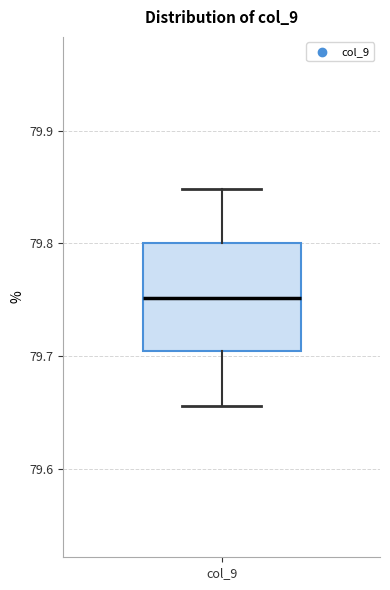

Transcribe this box plot: give where the median line is, the range the box spans, and where the two whiskers end, as read against the y-axis. The values are not printed on the chart, so give them approximately, as read against the axis.

median 79.75, box 79.70 to 79.80, whiskers 79.66 to 79.85